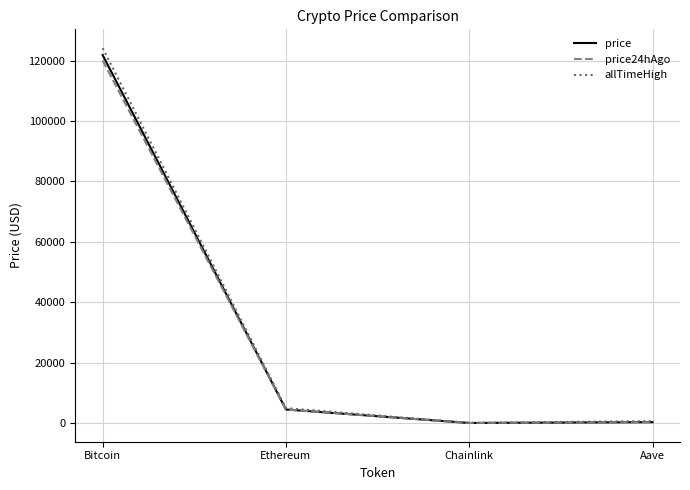

How many values in the price series are below 4486?

2